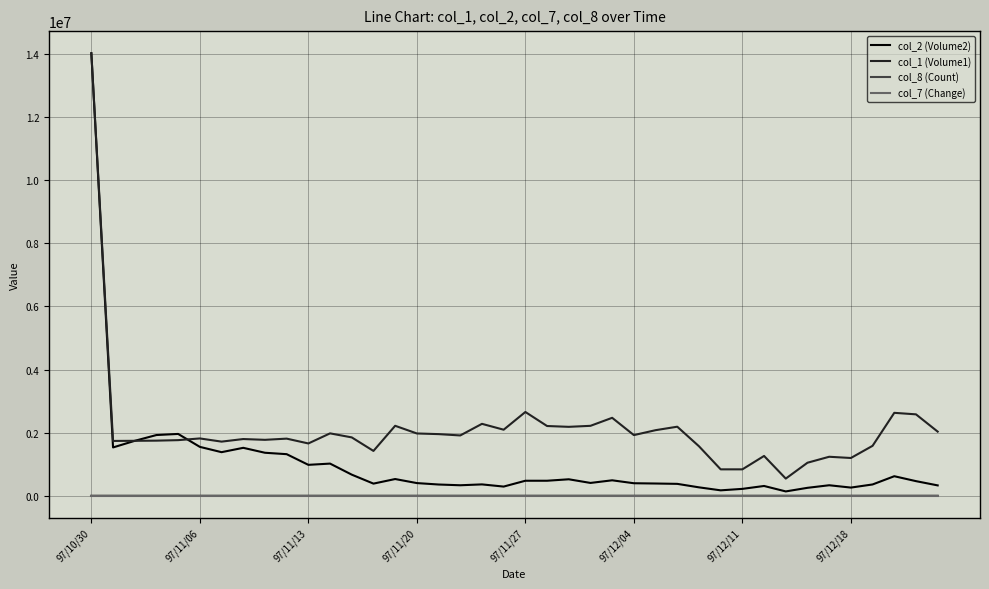

What is the maximum value shown in the chart?

14030300.0